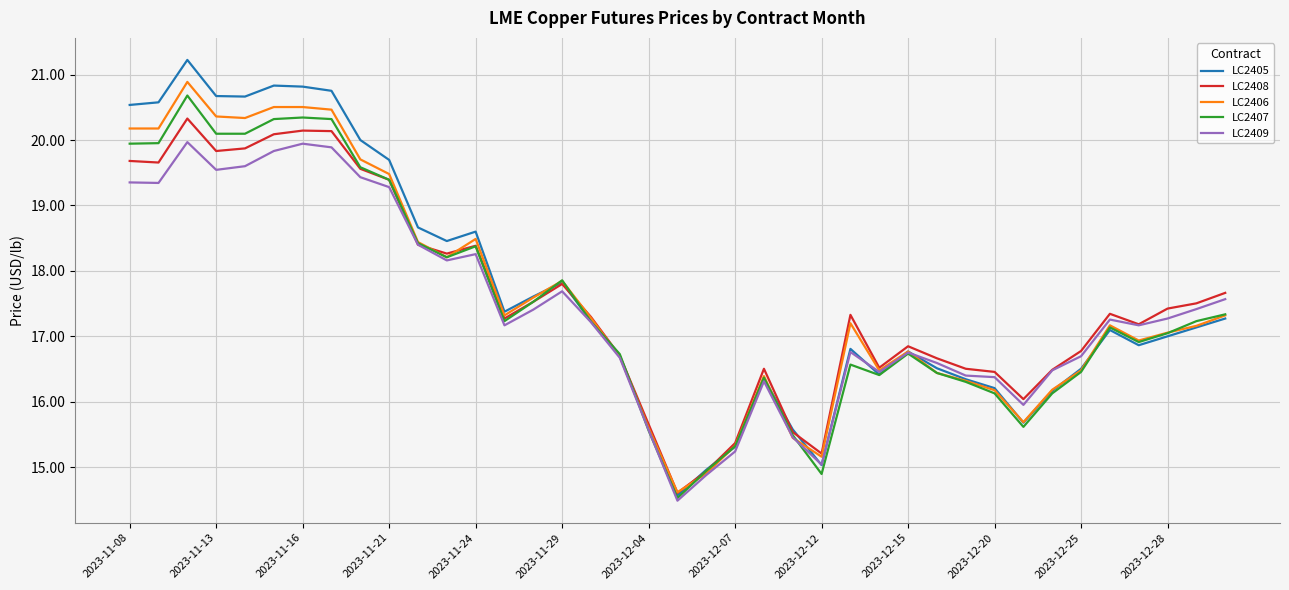

What is the minimum value for LC2408?

14.6